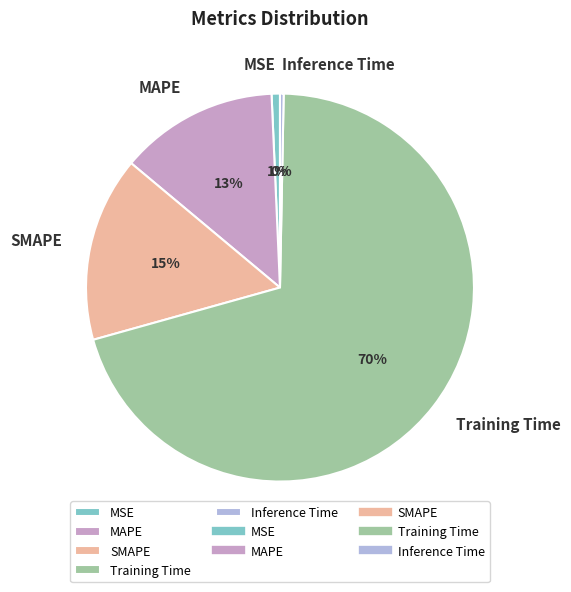

To the nearest percent, what is the difference between the SMAPE and Inference Time slice percentages?

15%